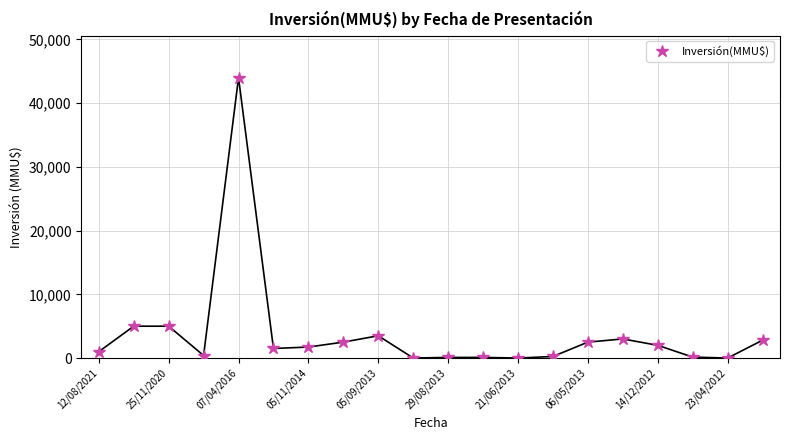

Count the number of categories in the chart.

20